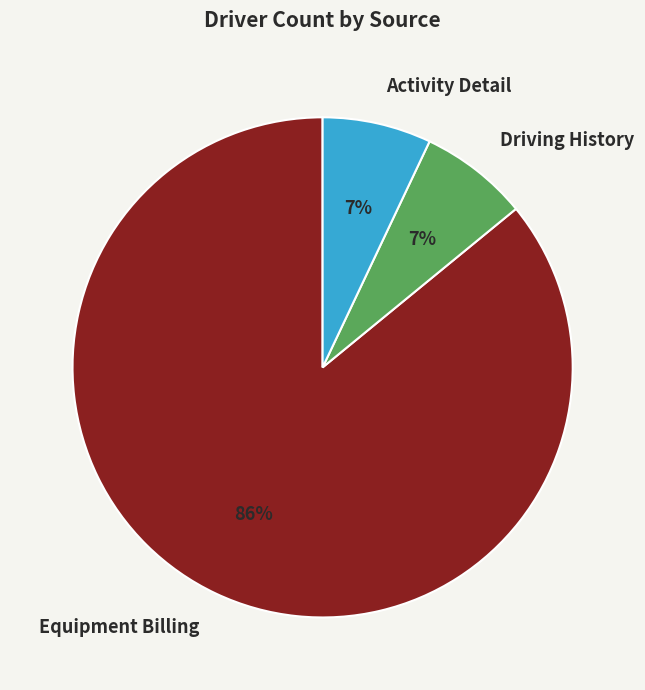

To the nearest percent, what percentage of the pie is Activity Detail?

7%